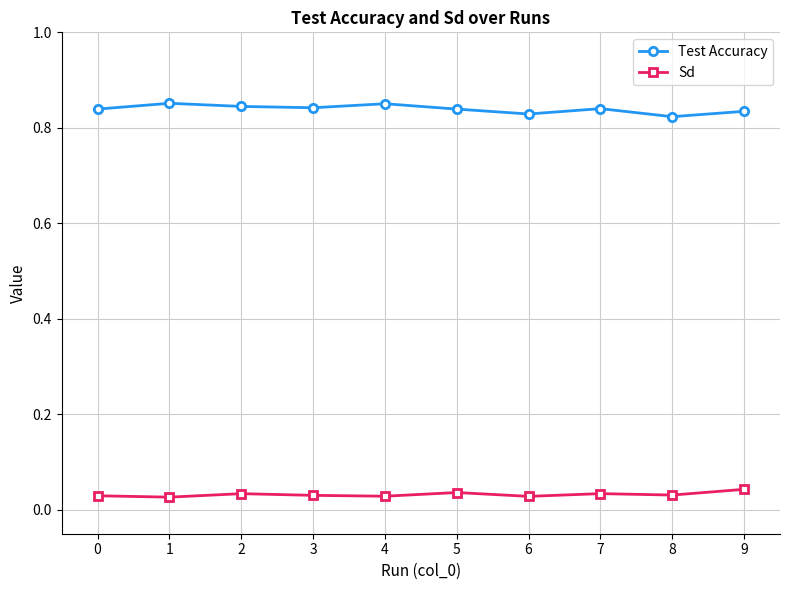

True or false: Test Accuracy and Sd cross at least once.

False